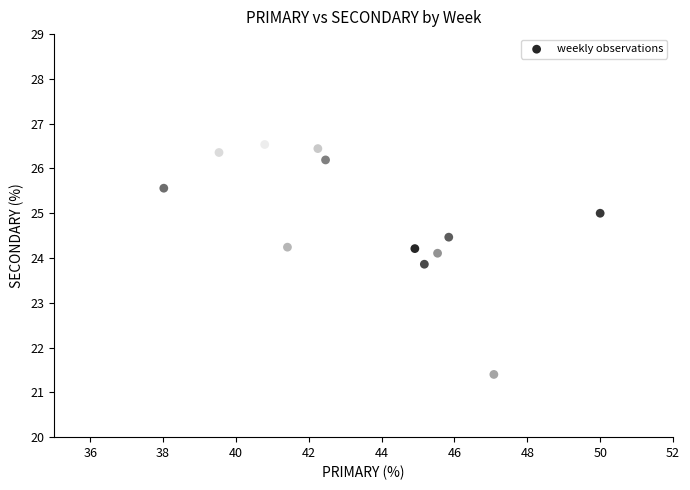

What is the range of X values (max minus min)?

12.0